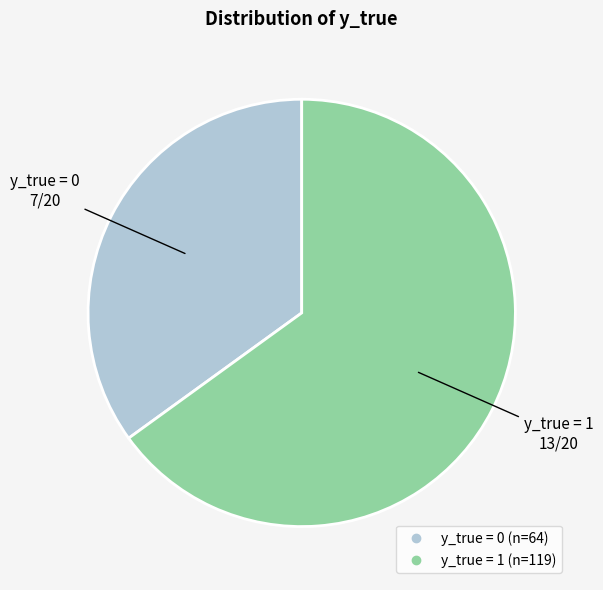

Is there any slice that represents more than half of the pie?

Yes